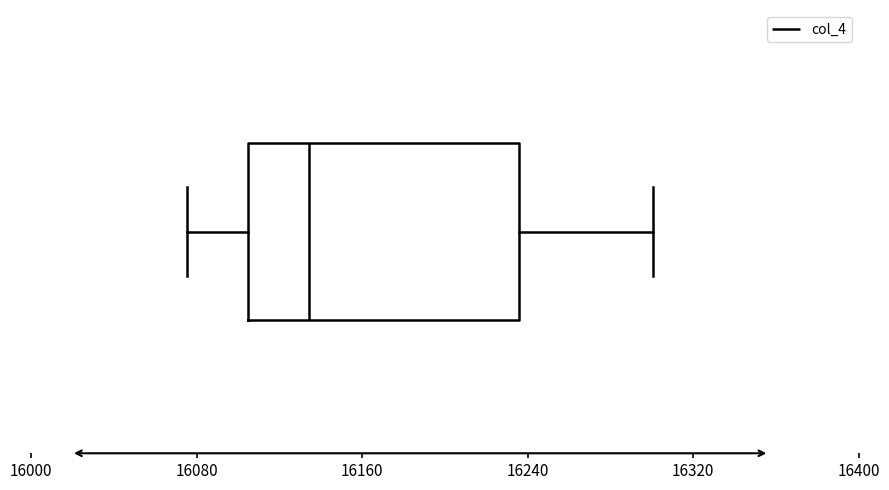

Transcribe this box plot: give where the median line is, the range the box spans, and where the two whiskers end, as read against the x-axis. The values are not printed on the chart, so give them approximately, as read against the axis.

median 16130, box 16100 to 16240, whiskers 16080 to 16300